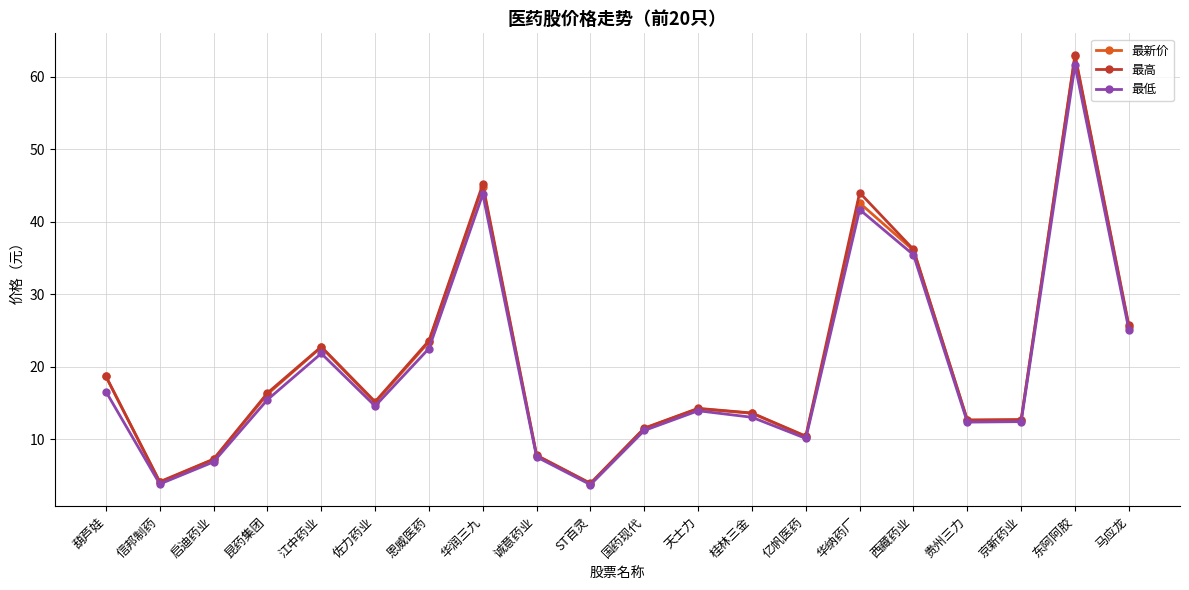

How many series are shown in this chart?

3